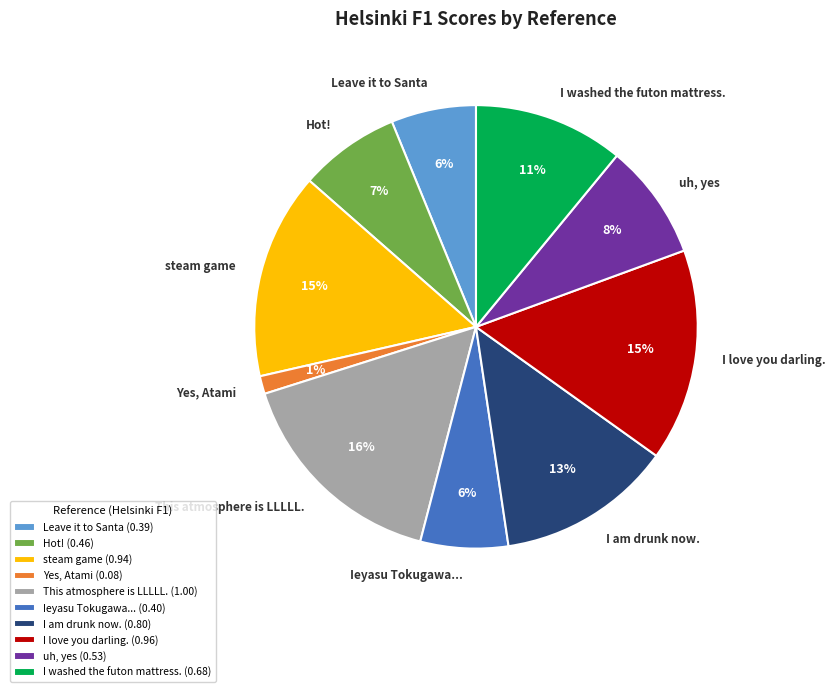

Do I washed the futon mattress. and Ieyasu Tokugawa... together represent more than half of the pie?

No